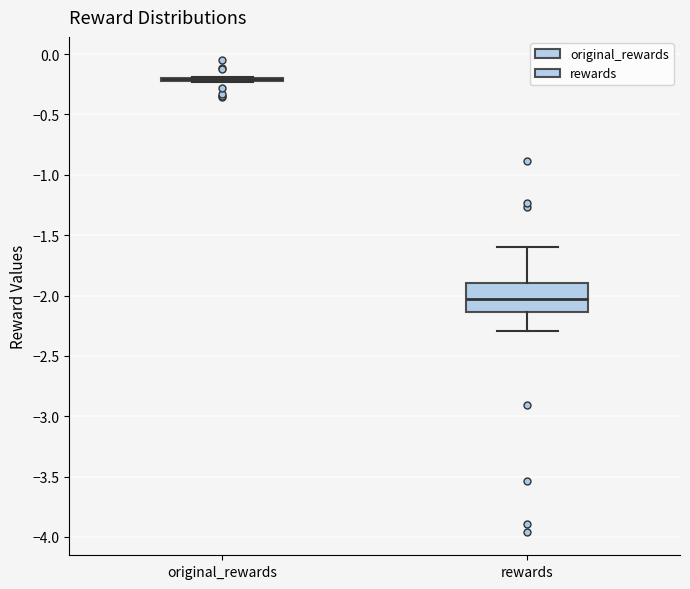

Where does the upper whisker of the box for rewards end on the y-axis? The values are not printed on the chart, so give them approximately, as read against the axis.

-1.60